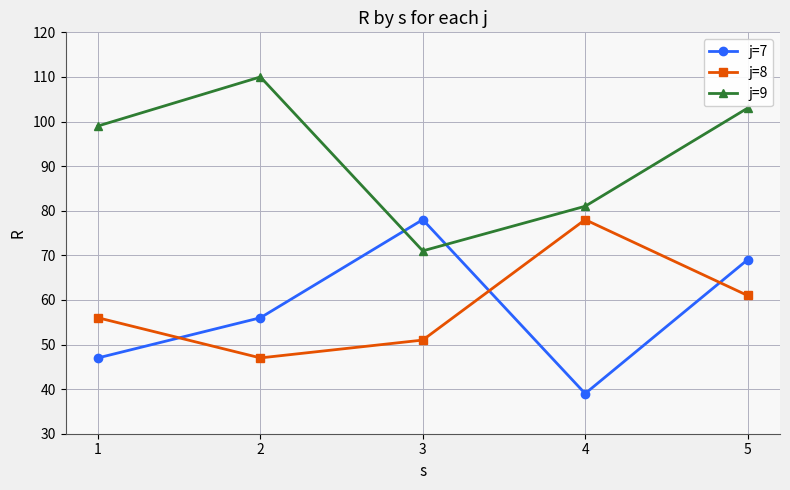

What is the average value of the j=9 series?

93